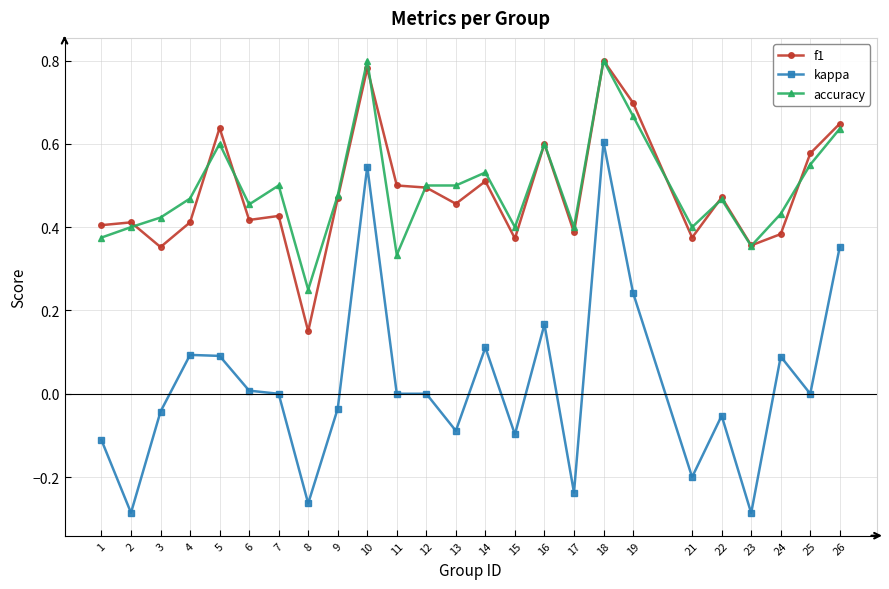

Which series has the widest spread of values?

kappa